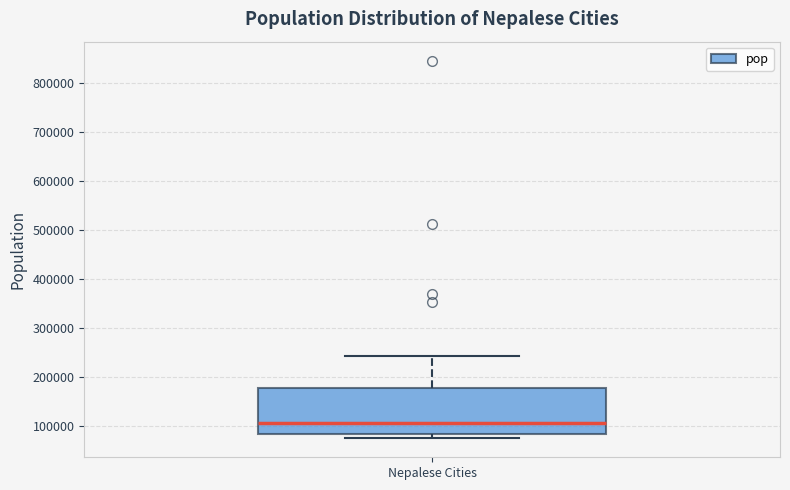

Where does the median line of the box for Nepalese Cities sit on the y-axis? The values are not printed on the chart, so give them approximately, as read against the axis.

110000